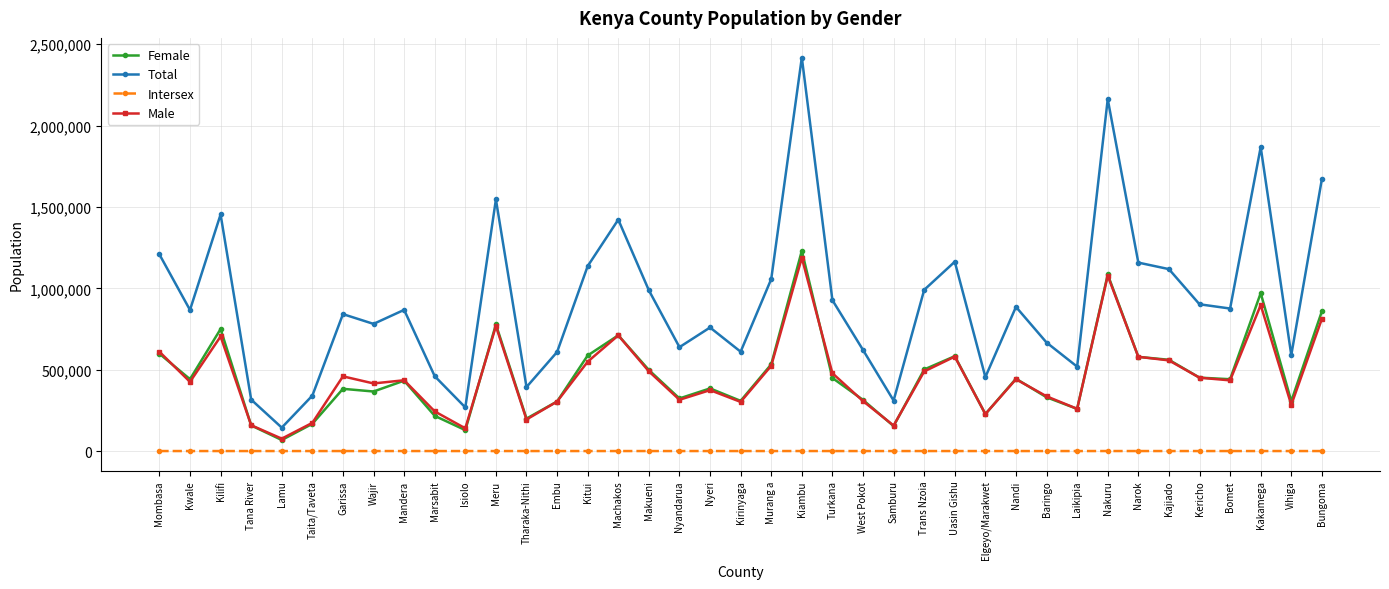

How many values in the Male series are below 434976?

19